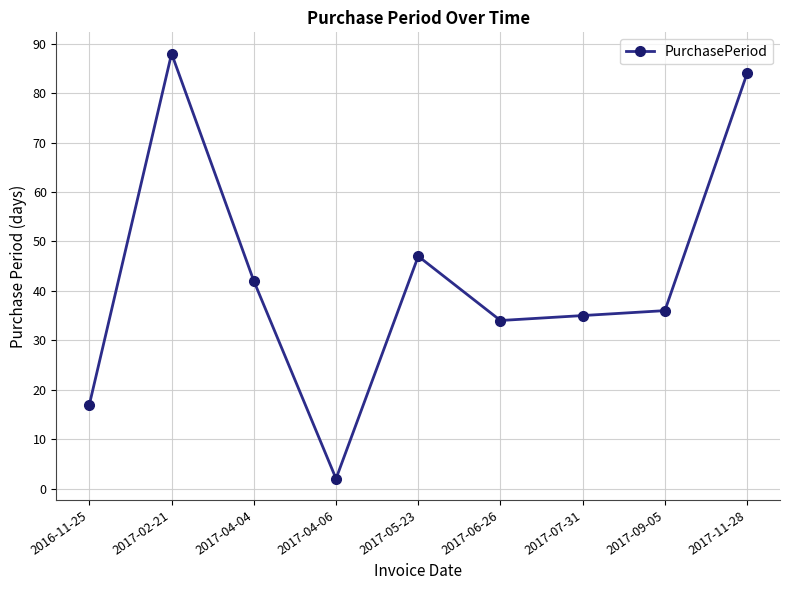

At which category does the data reach its first local peak?

2017-02-21